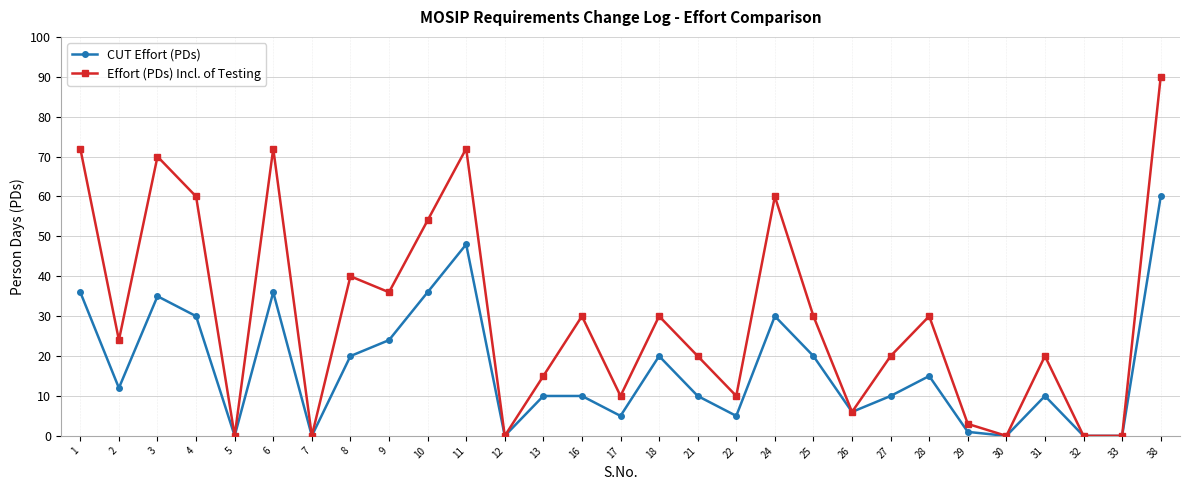

What is the sum of all Effort (PDs) Incl. of Testing values?

874